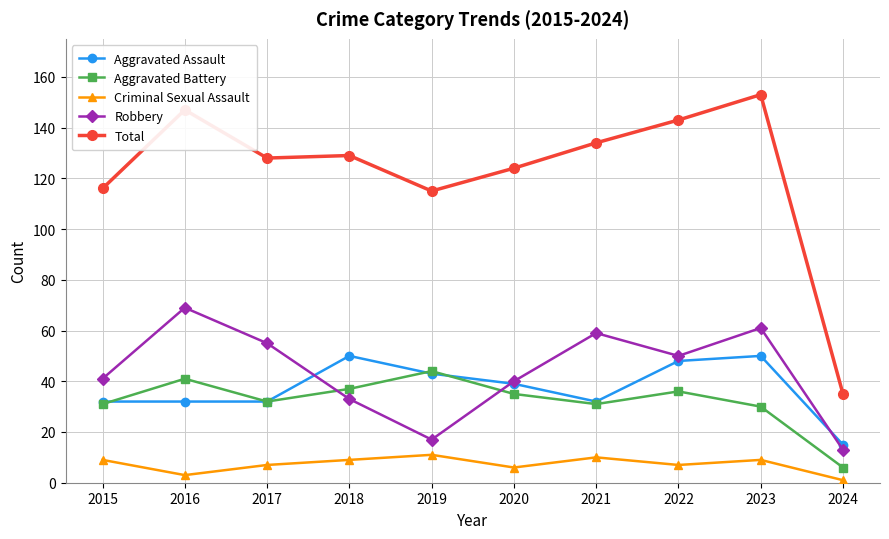

Which series has the largest total across all categories?

Total